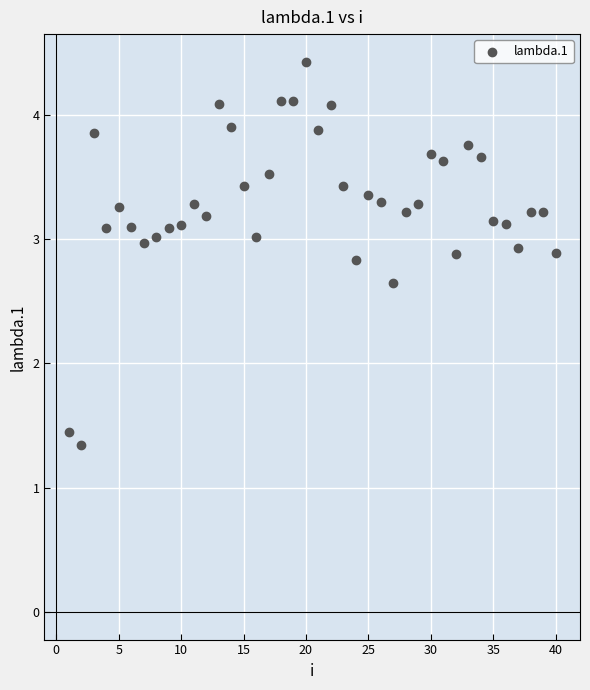

What is the range of X values (max minus min)?

39.0